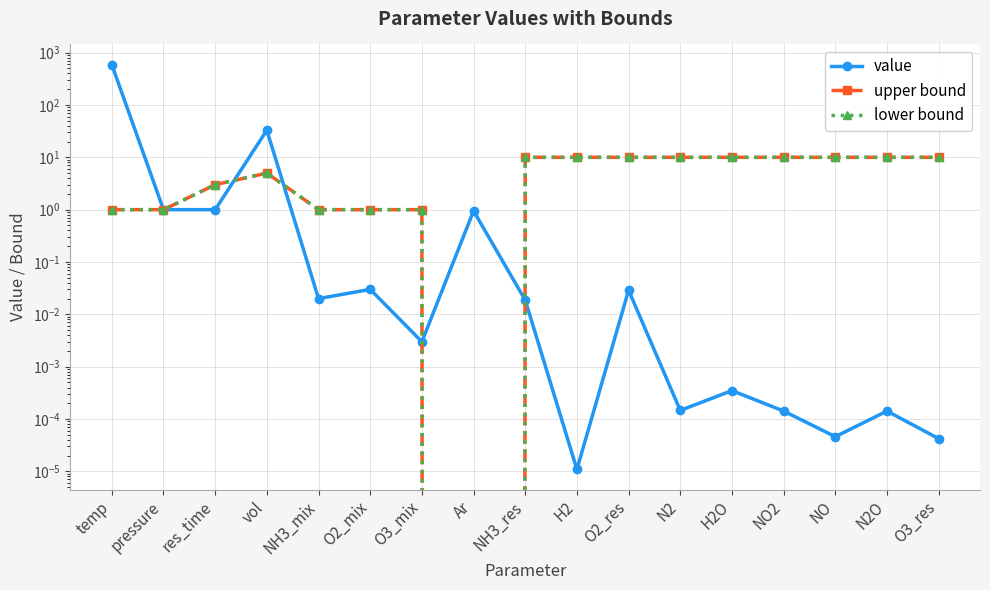

The value series shows 0.0 at N2O. True or false?

True